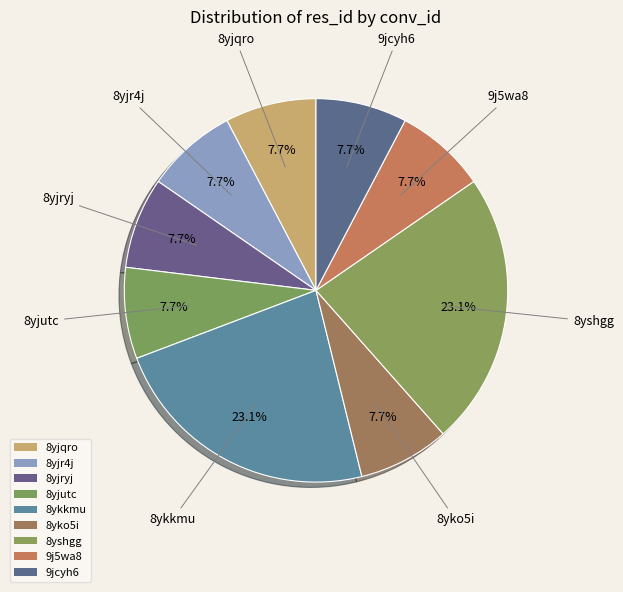

How many segments does this pie chart have?

9